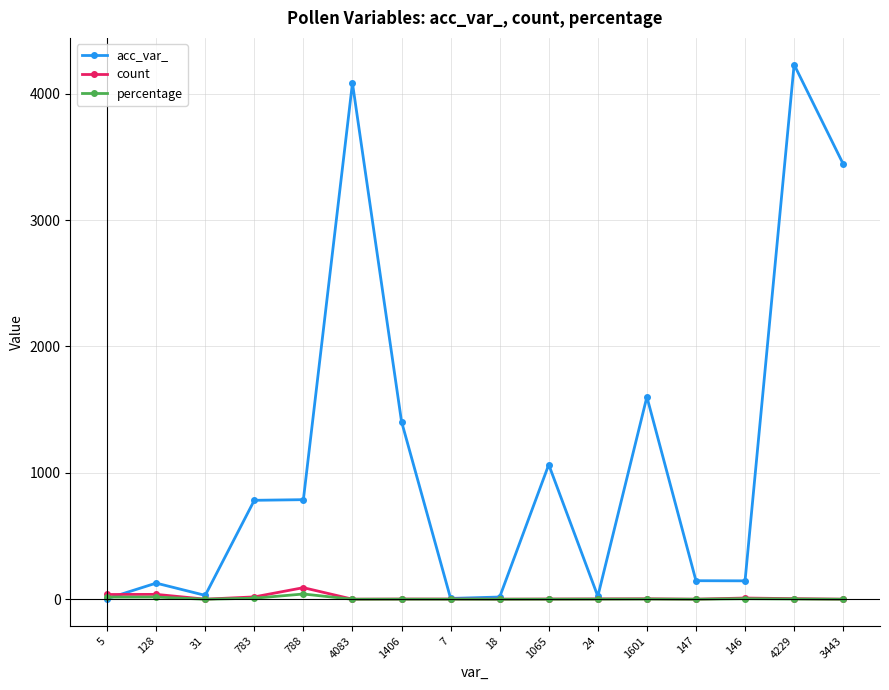

Which series has the widest spread of values?

acc_var_